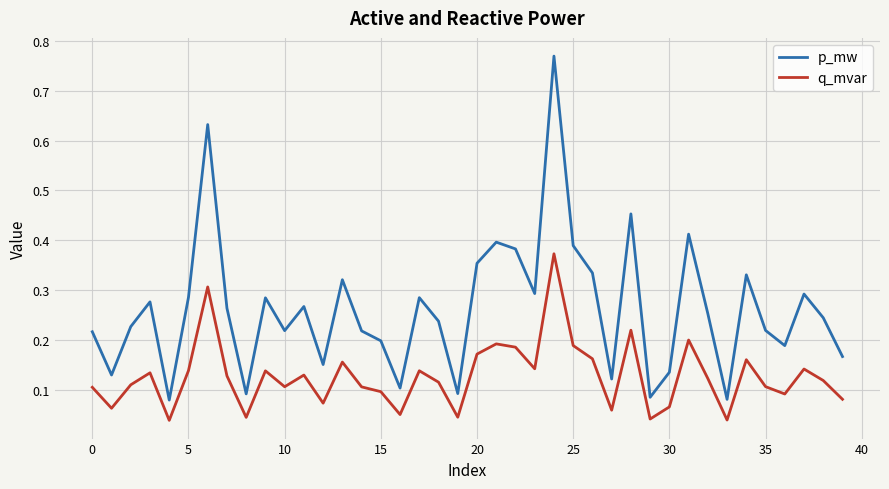

Rank the series by their average value, from highest to lowest.

p_mw, q_mvar